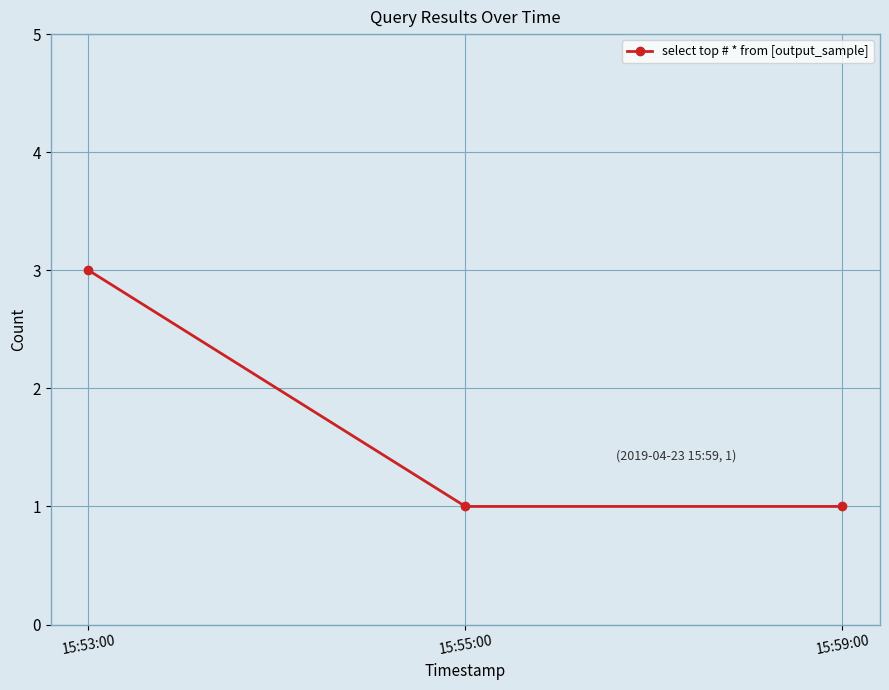

Is it true that the value at 15:53:00 is 5?

False